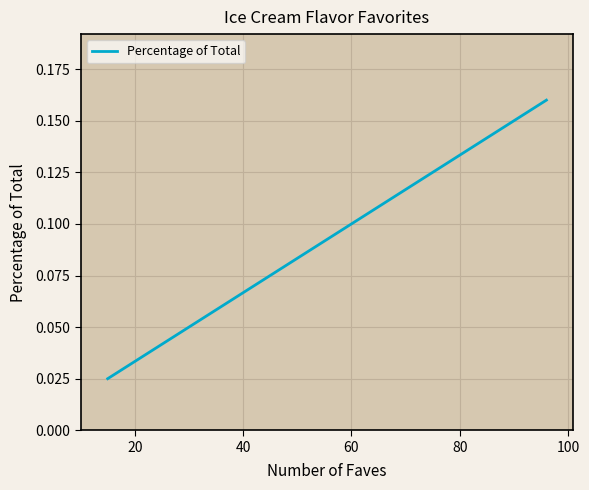

Does the chart have visible grid lines?

Yes